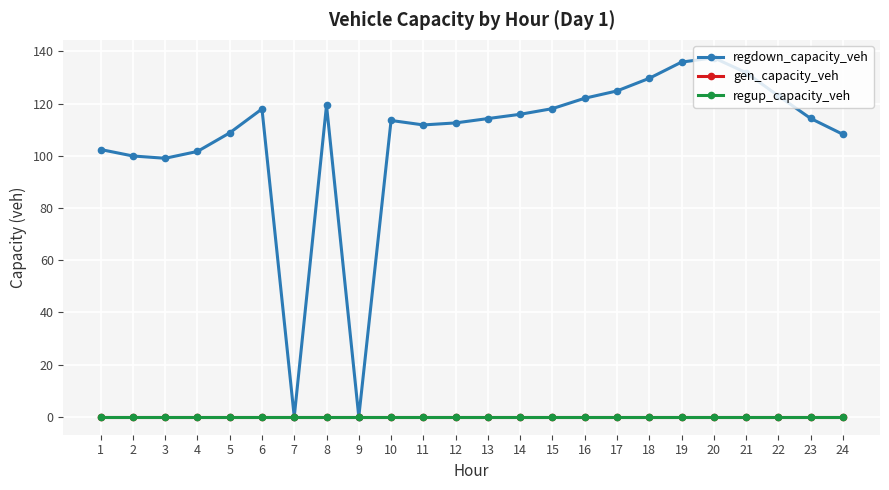

Is this an area chart (filled region under the line)?

No